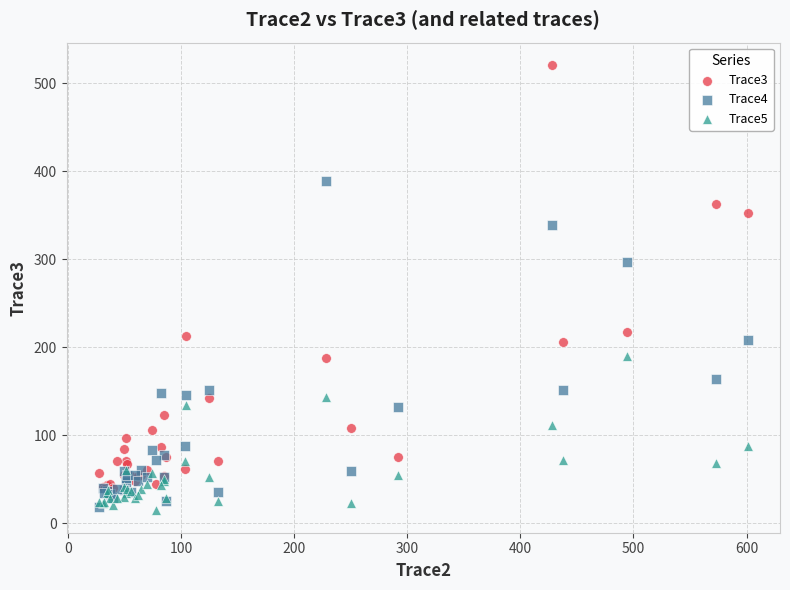

Which series contains the highest Y value?

Trace3